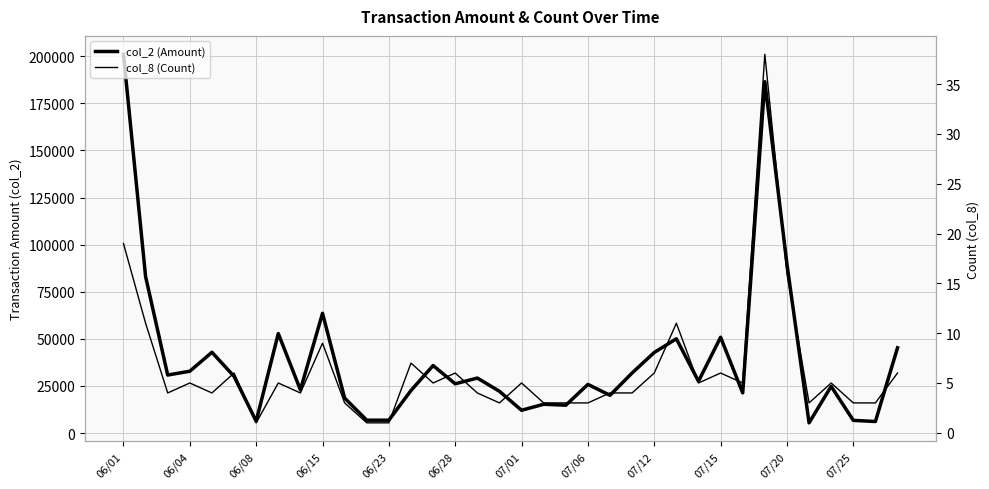

Where does the col_2 (Amount) series first go above 27500?

06/01